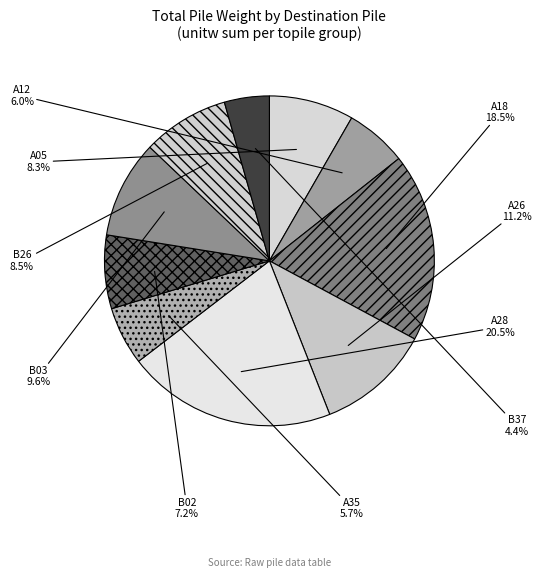

To the nearest percent, what portion does A26 represent?

11%